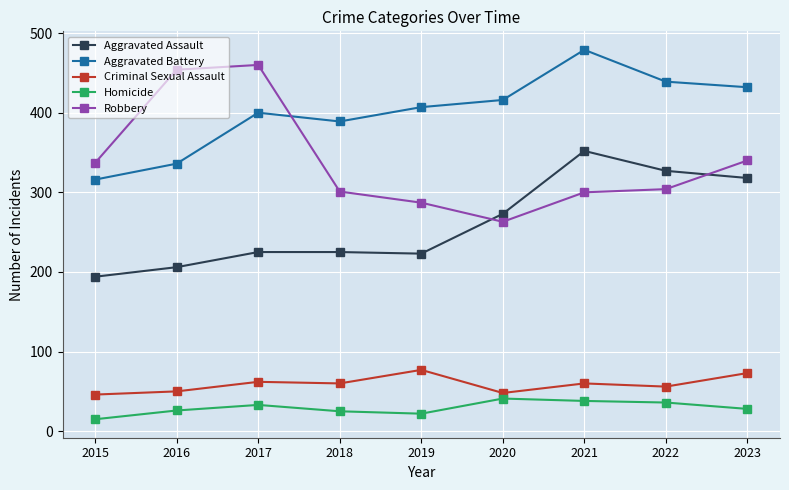

True or false: Aggravated Battery and Robbery cross at least once.

True